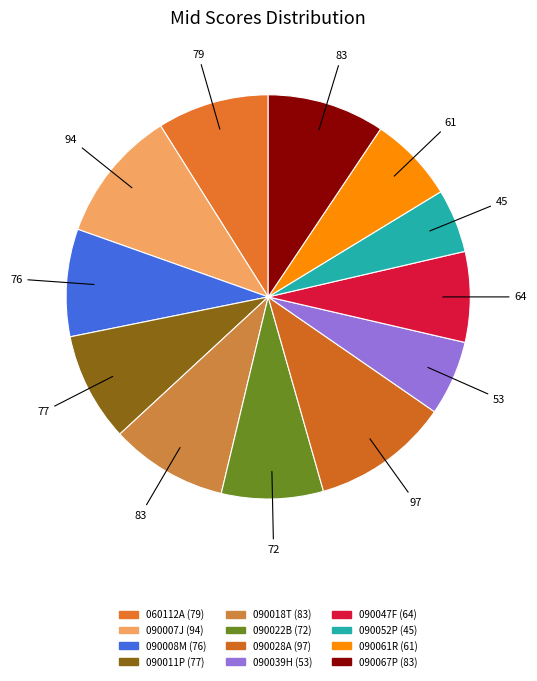

How many slices are in this pie chart?

12